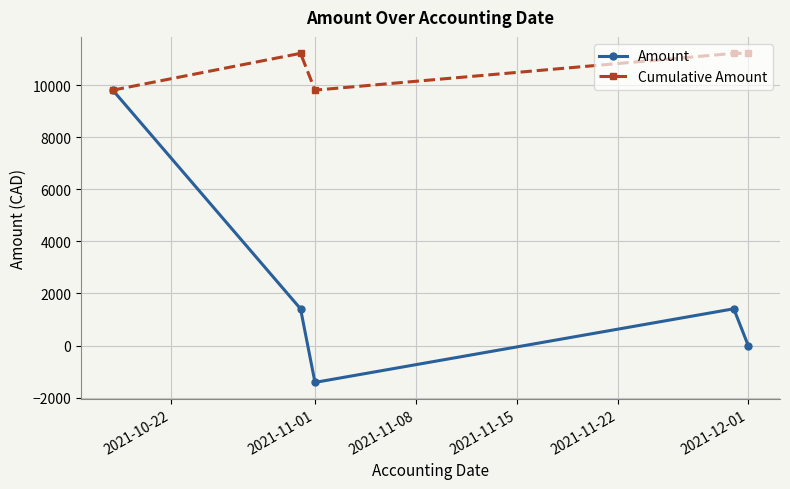

Which series has the largest total across all categories?

Cumulative Amount